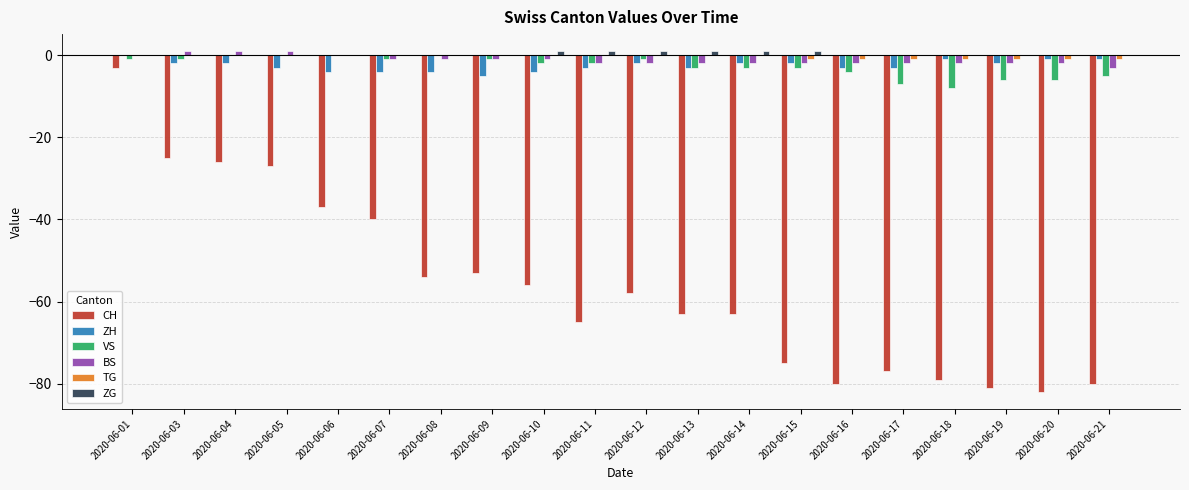

The ZH series shows -2 at 2020-06-03. True or false?

True